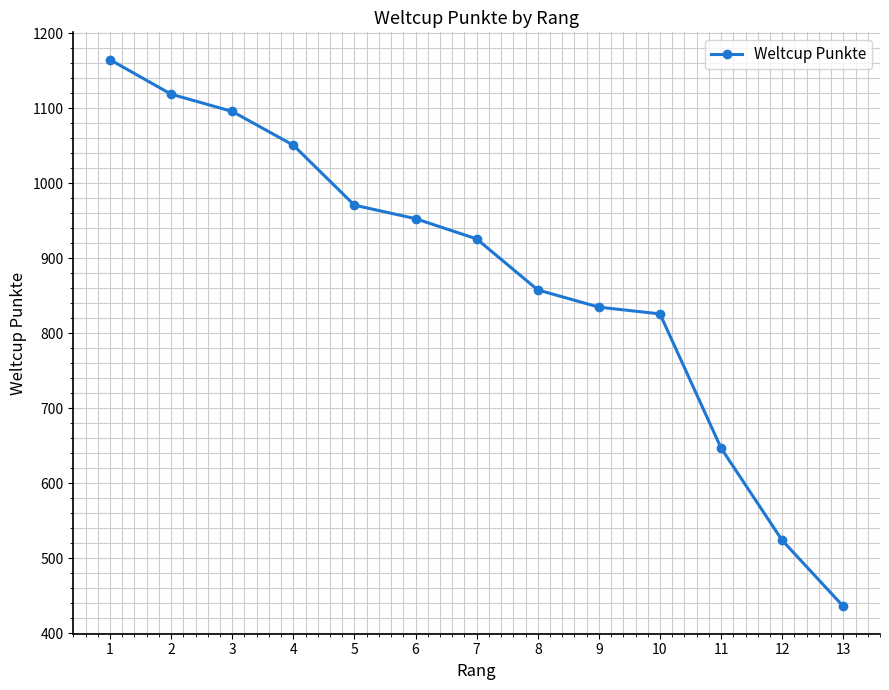

The value at 2 is 1119. True or false?

True